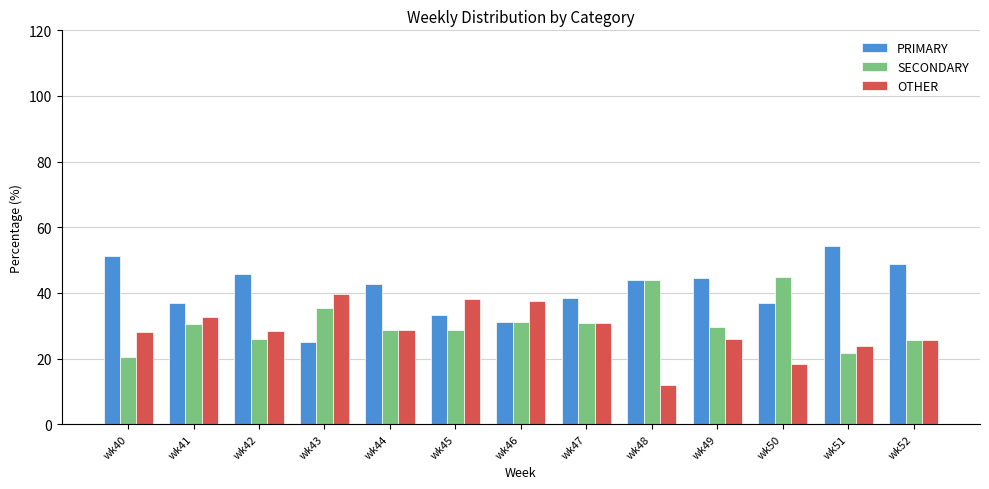

Is the value of OTHER at wk44 greater than the value of PRIMARY at wk49?

No